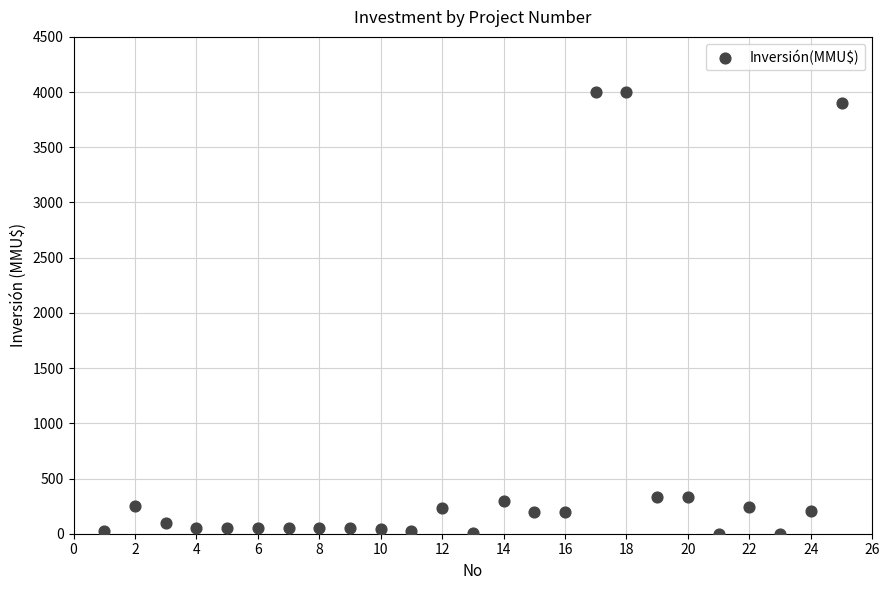

What is the range of X values (max minus min)?

24